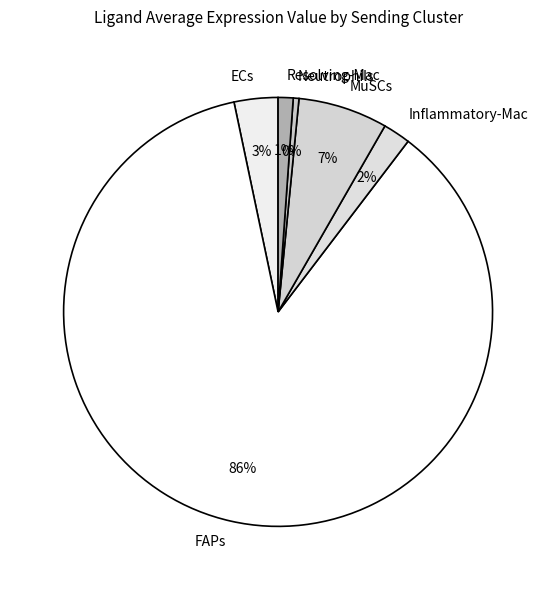

To the nearest percent, what is the difference between the Inflammatory-Mac and ECs slice percentages?

1%